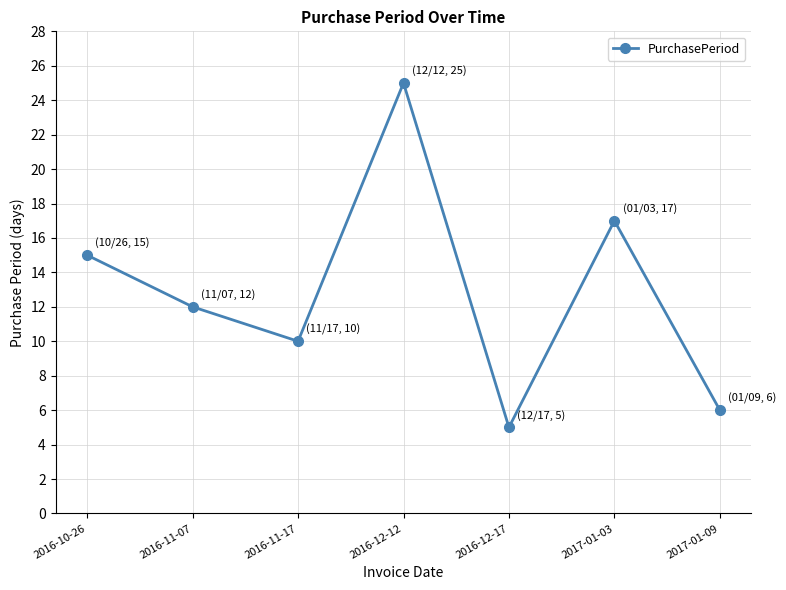

How many series are shown in this chart?

1